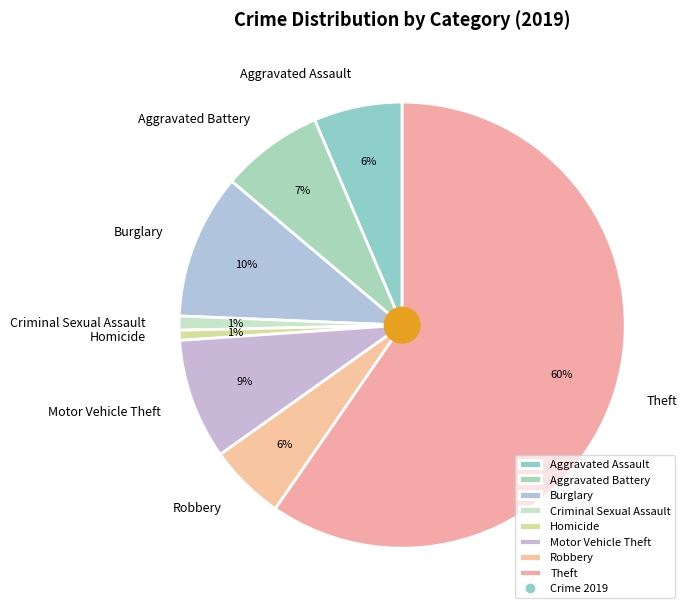

How many segments does this pie chart have?

8